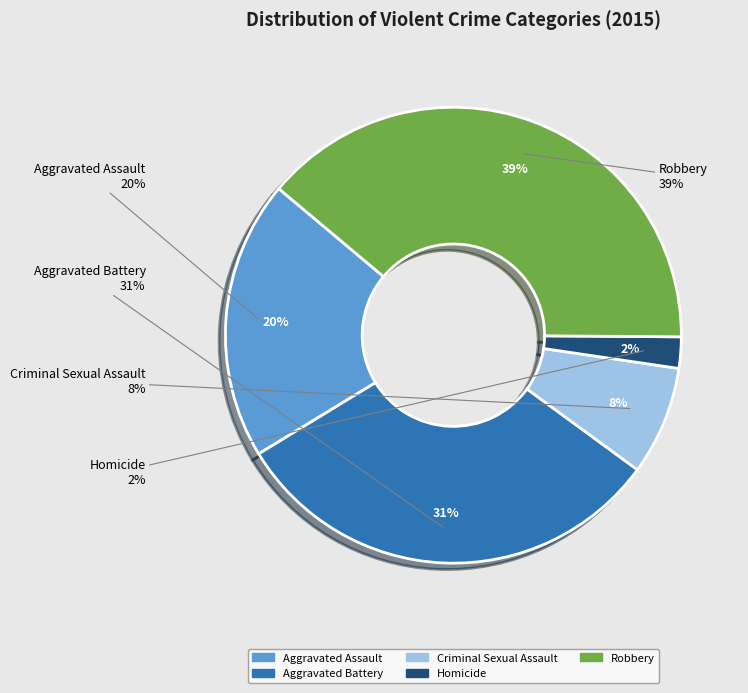

To the nearest percent, what is the difference between the largest and smallest slice percentages?

37%